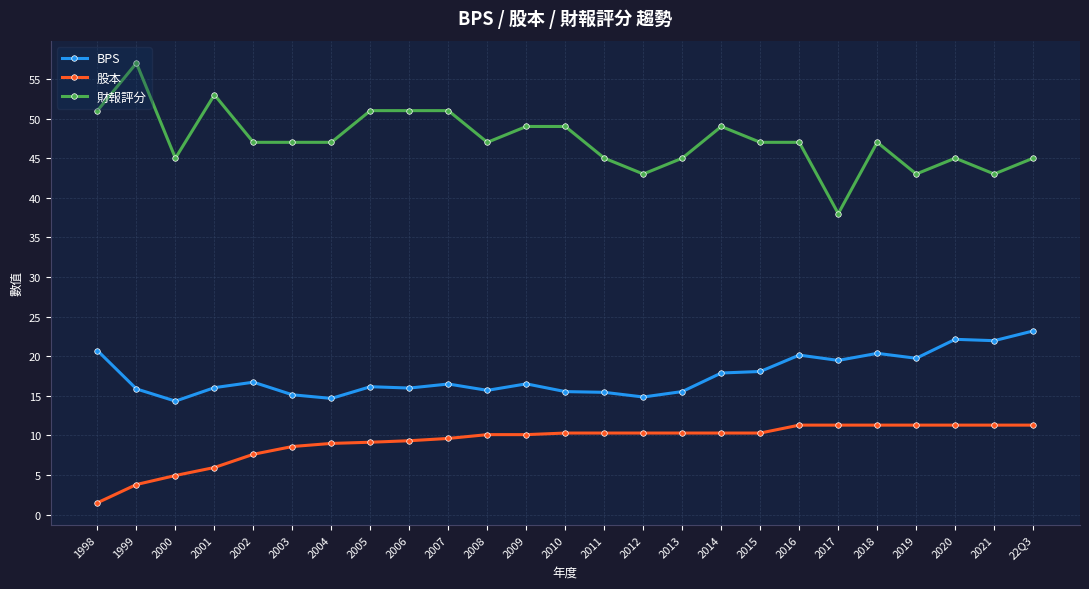

True or false: BPS and 股本 intersect in this chart.

False